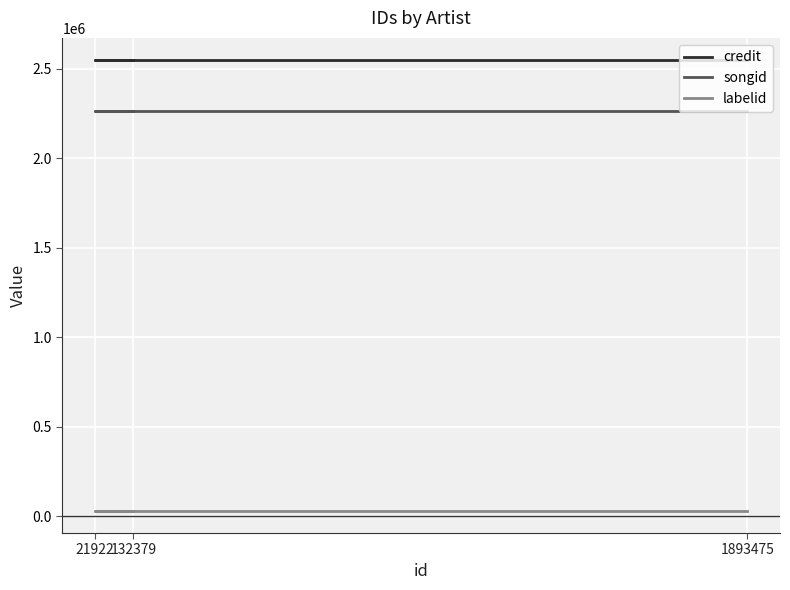

What is the average value of the songid series?

2264776